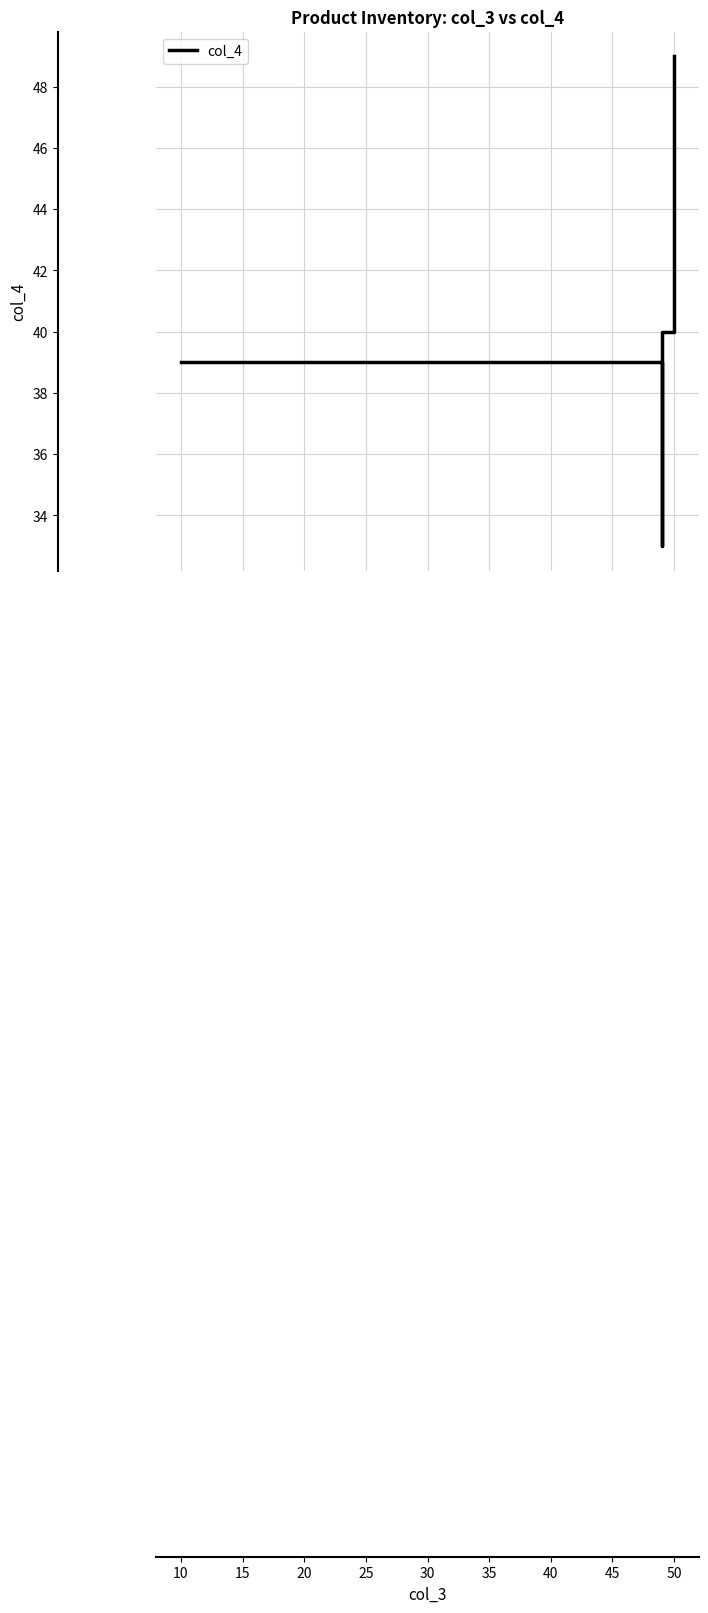

How many points are lower than both their immediate neighbors (excluding endpoints)?

1